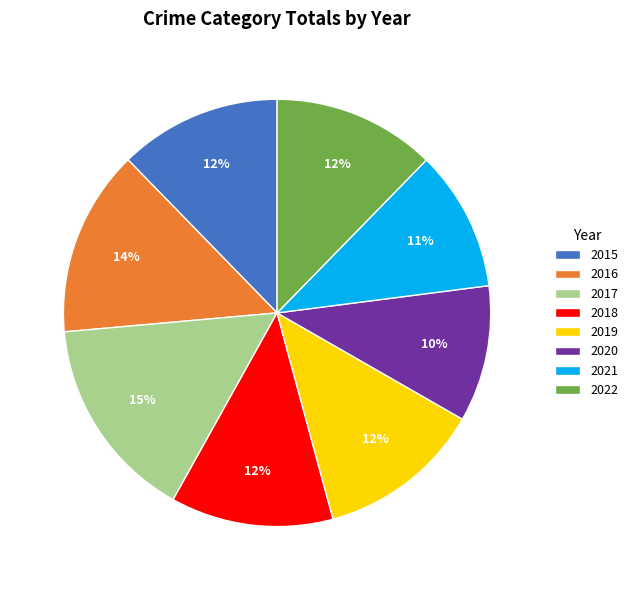

Between 2015 and 2020, which is larger?

2015